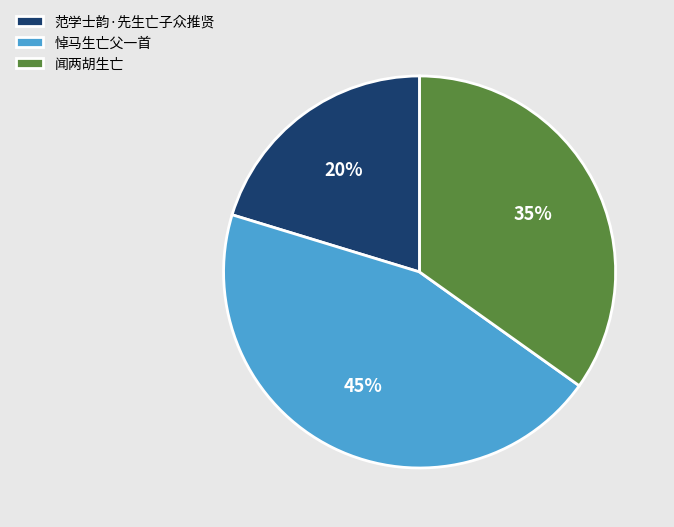

Is there a majority slice in this chart?

No